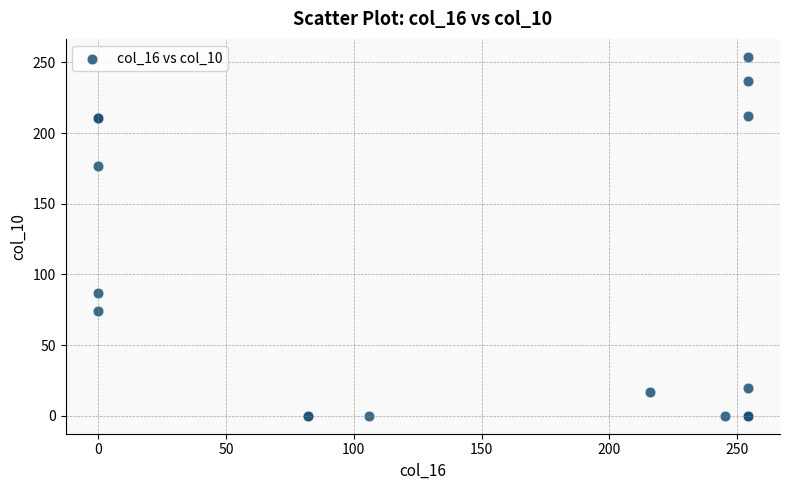

What Y value in the scatter plot is closest to 127?

87